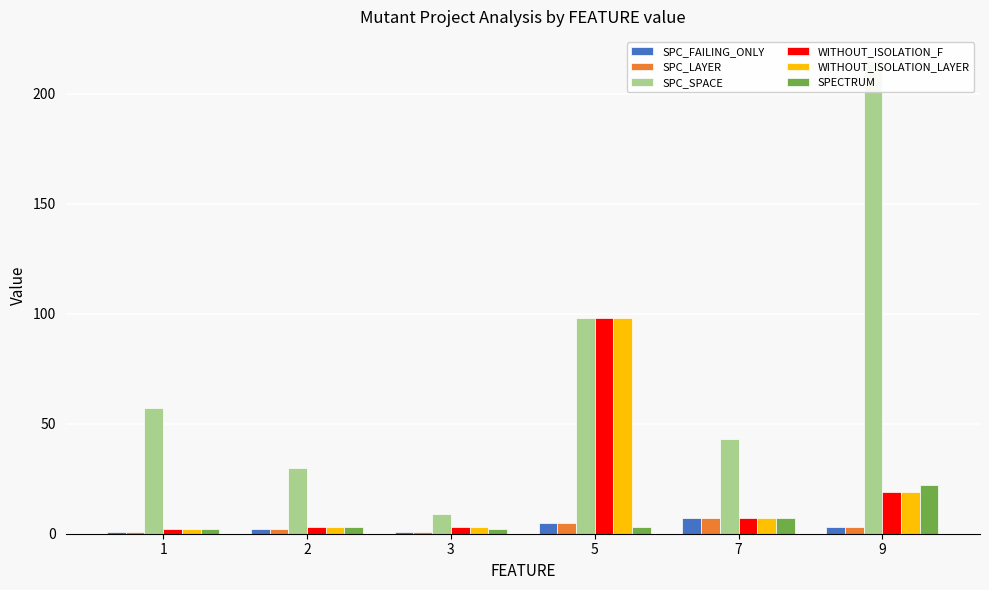

Which series has the largest total across all categories?

SPC_SPACE